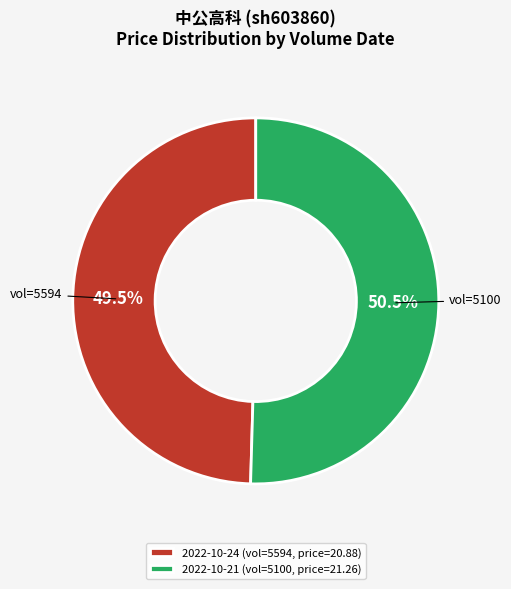

Combined, what portion of the pie is 2022-10-21 (vol=5100, price=21.26) and 2022-10-24 (vol=5594, price=20.88)?

100.0%